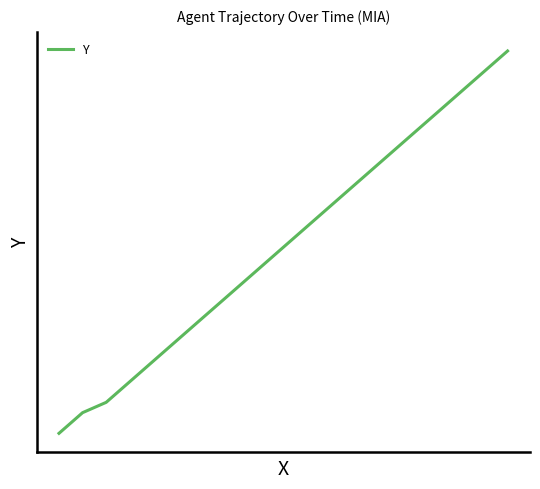

True or false: the data has more than 0 interior local peaks.

False